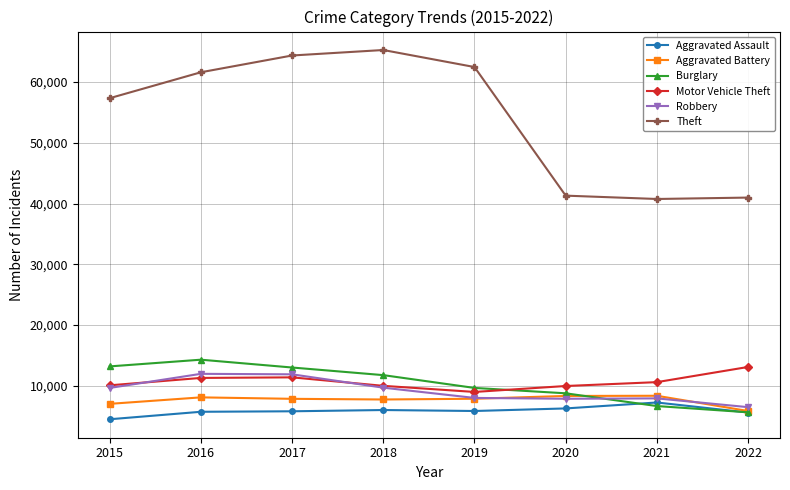

Between 2017 and 2019, which series saw the biggest shift?

Robbery